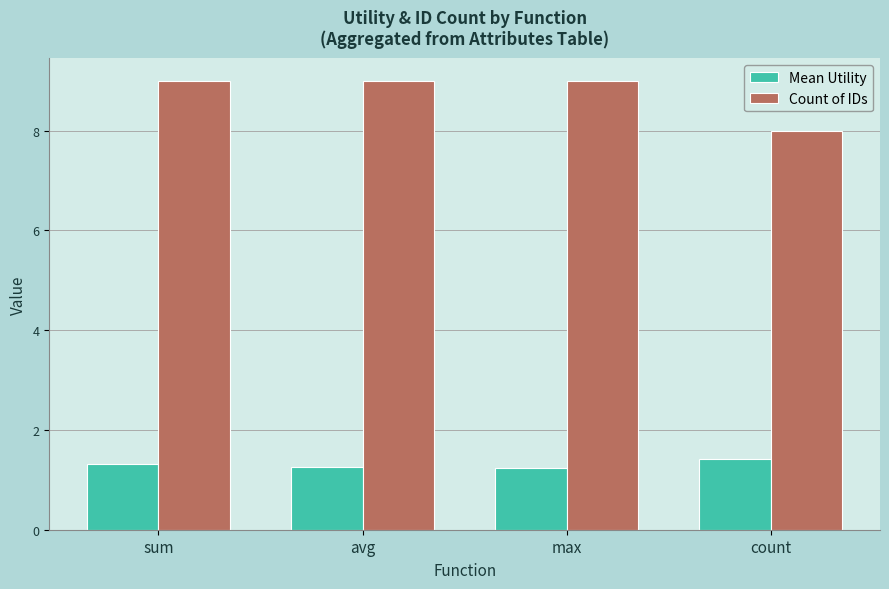

Which series has the largest range (max minus min)?

Count of IDs